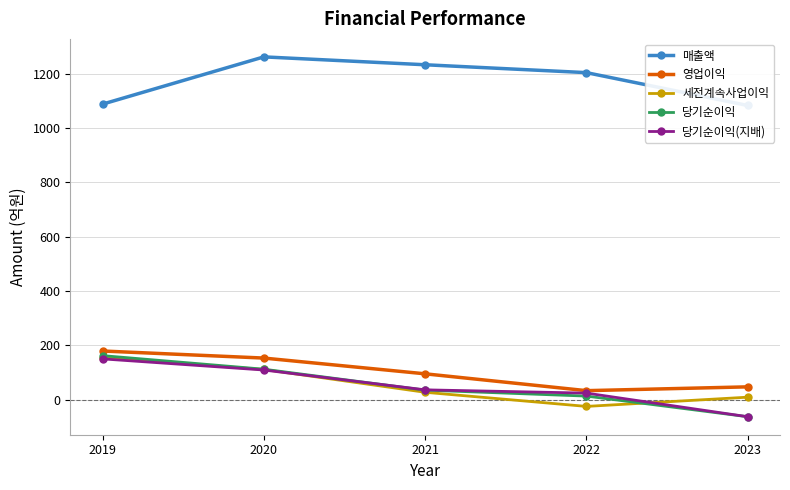

What is the smallest value displayed?

-63